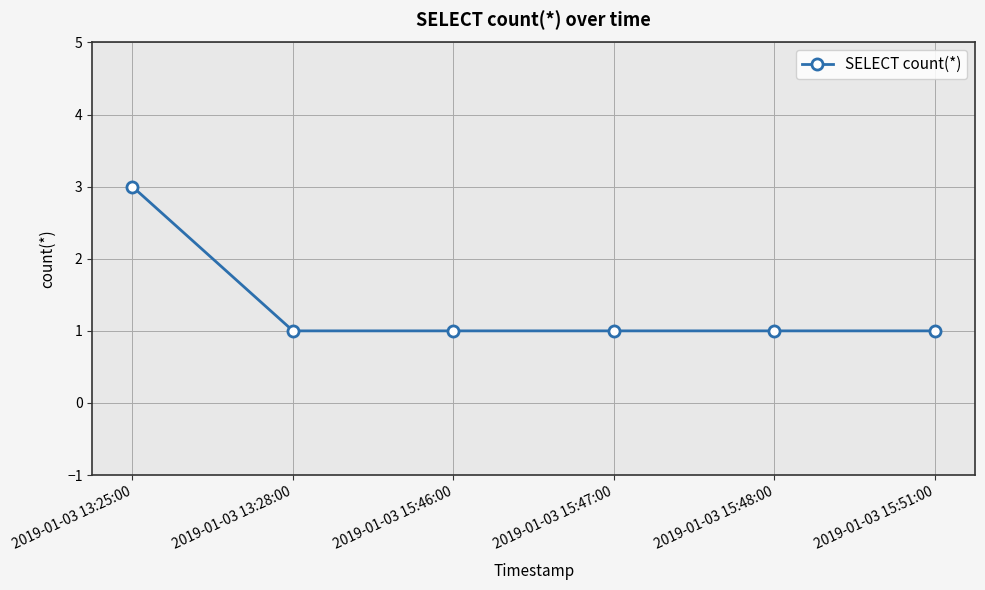

What is the greatest value displayed?

3